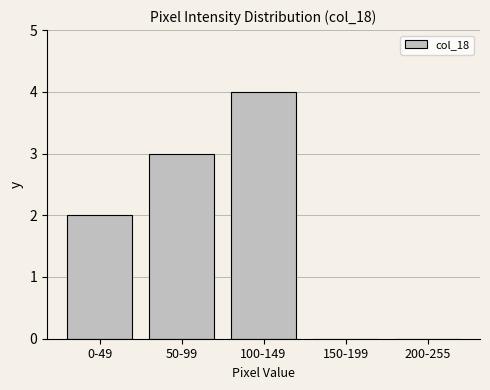

Reading left to right, what are all the values shown in this chart?

0-49=2	50-99=3	100-149=4	150-199=0	200-255=0